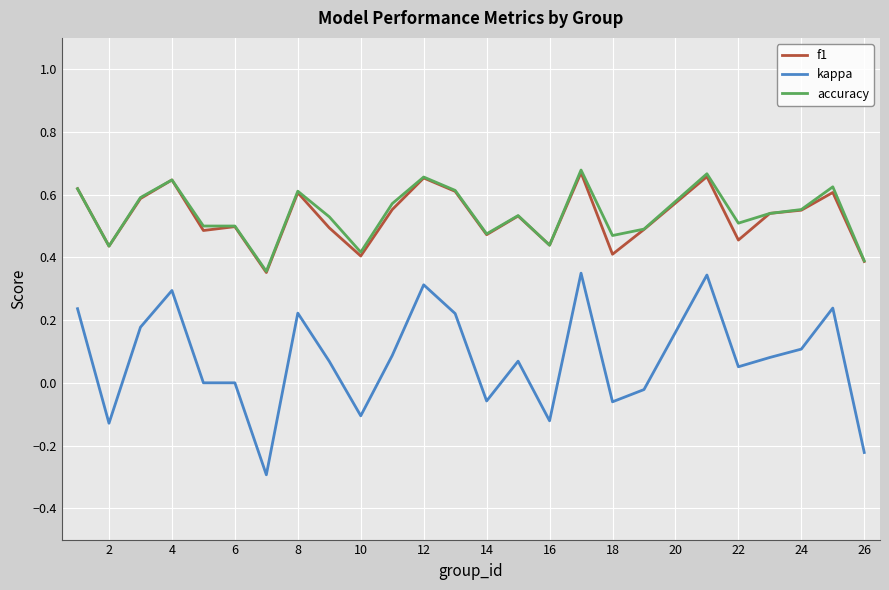

Which series has the widest spread of values?

kappa